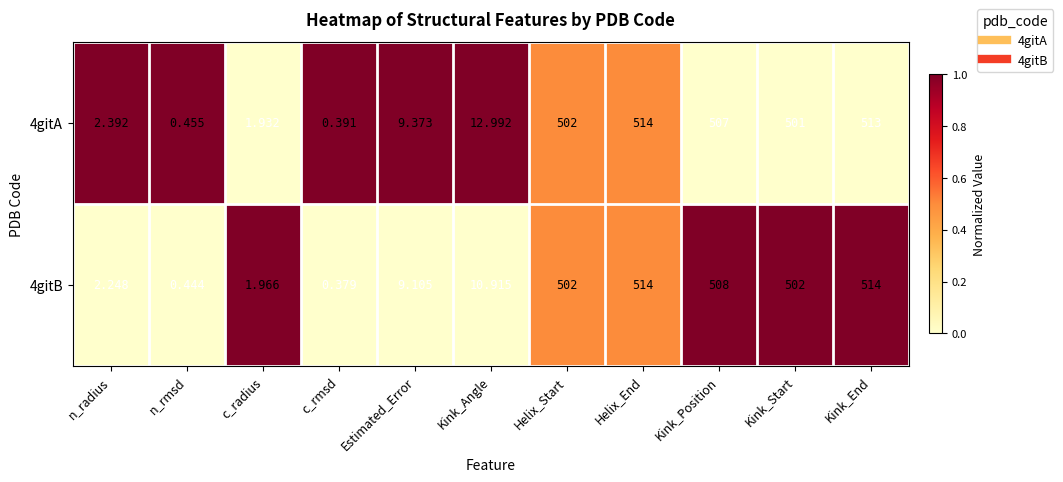

Where does the 4gitB series first go above 10?

Kink_Angle